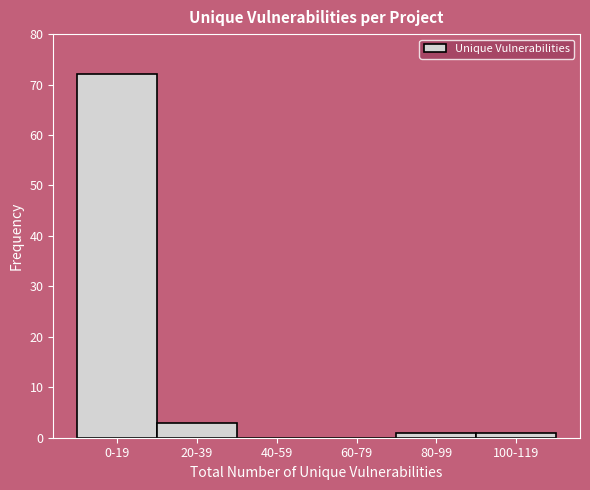

Reading left to right, what are all the values shown in this chart?

0-19=72	20-39=3	40-59=0	60-79=0	80-99=1	100-119=1